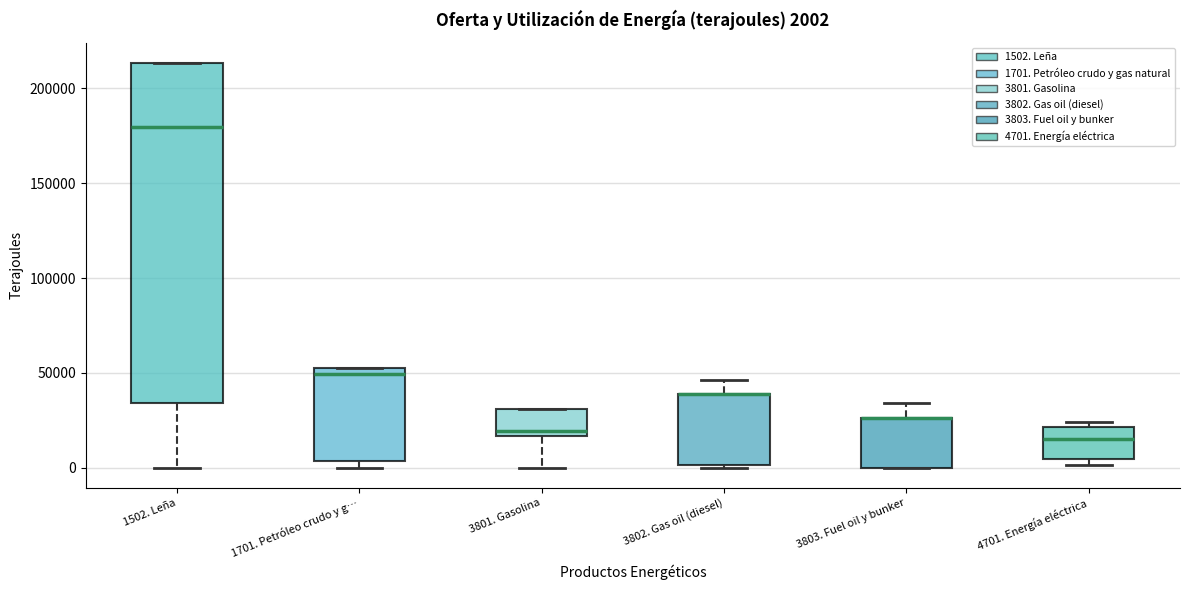

Comparing the boxes themselves (not the whiskers), which one is the tallest?

1502. Leña